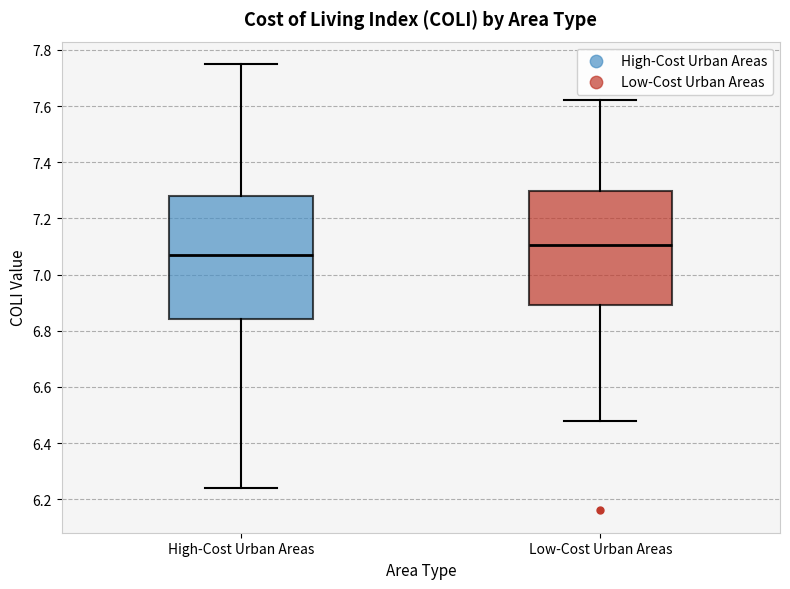

Which box has the highest median line?

Low-Cost Urban Areas